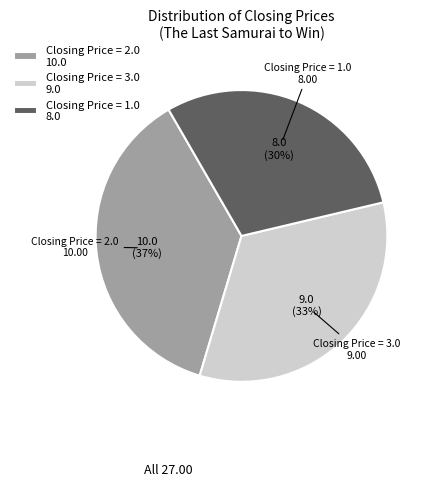

Is there a majority slice in this chart?

No